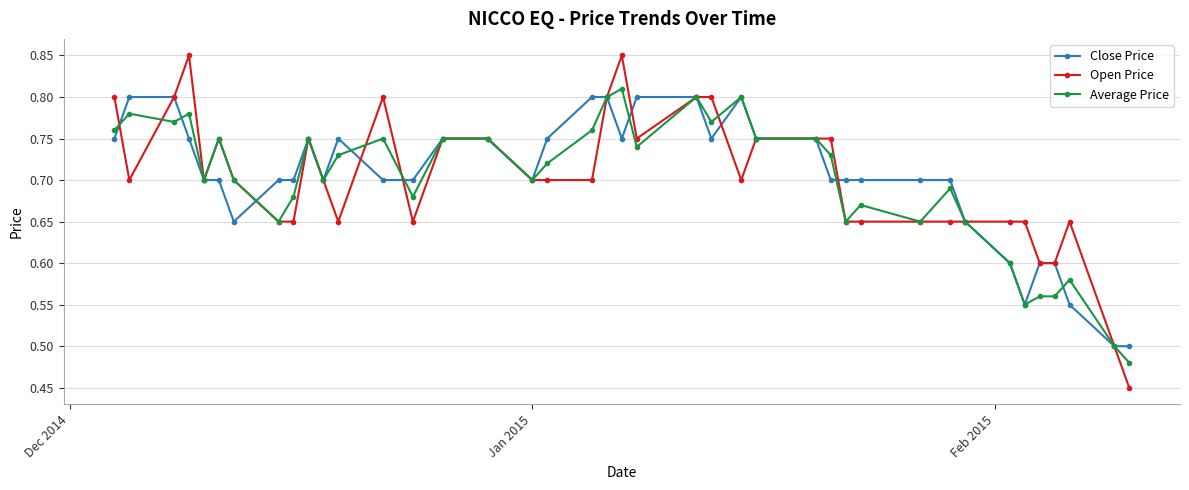

At how many categories does at least one series exceed 0?

40